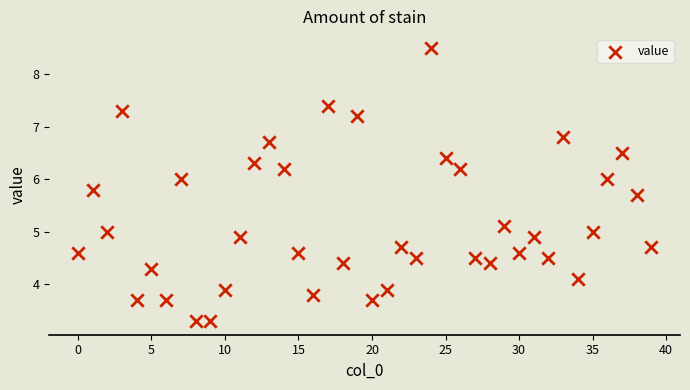

What is the range of Y values (max minus min)?

5.2